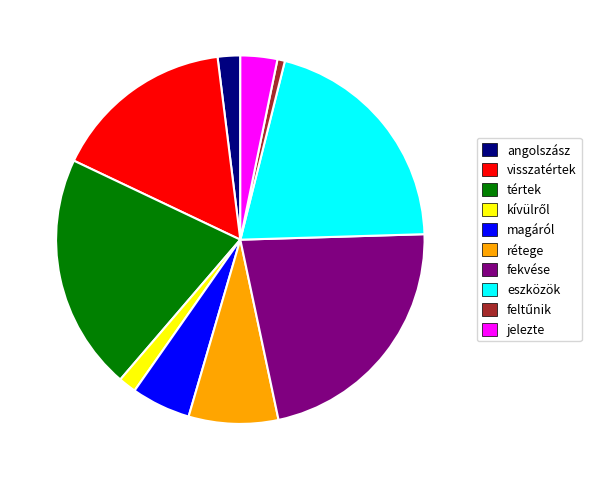

True or false: jelezte accounts for 3% of the total.

True